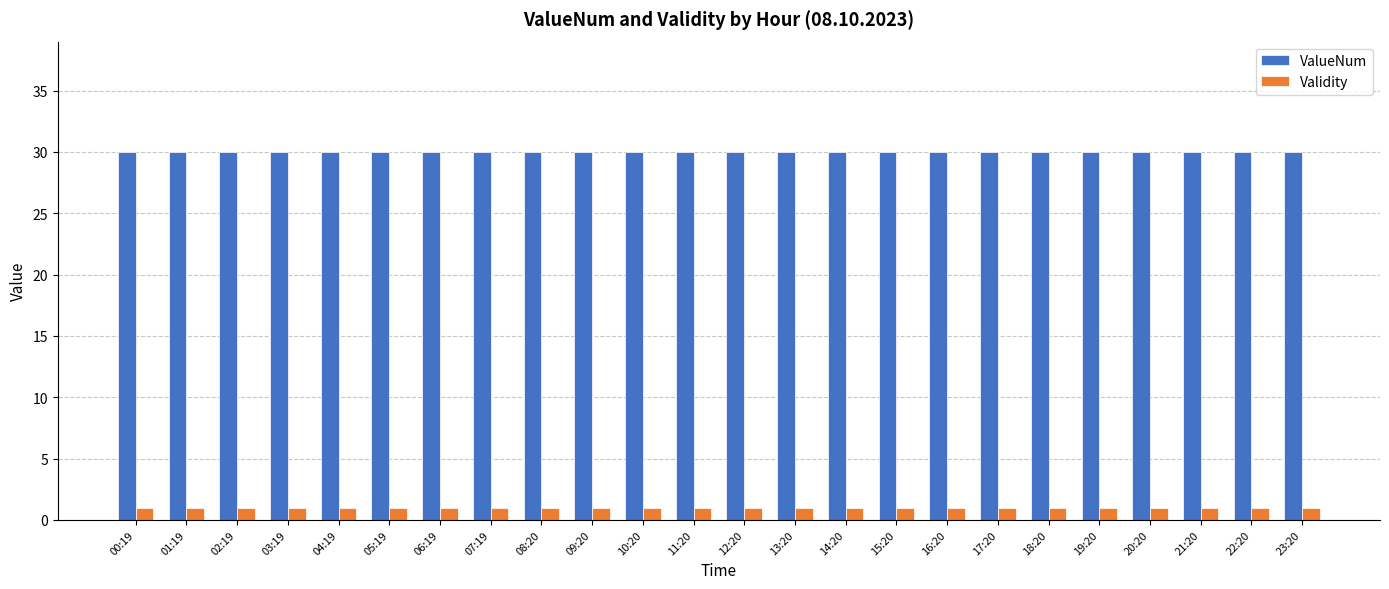

Rank the series by their average value, from highest to lowest.

ValueNum, Validity